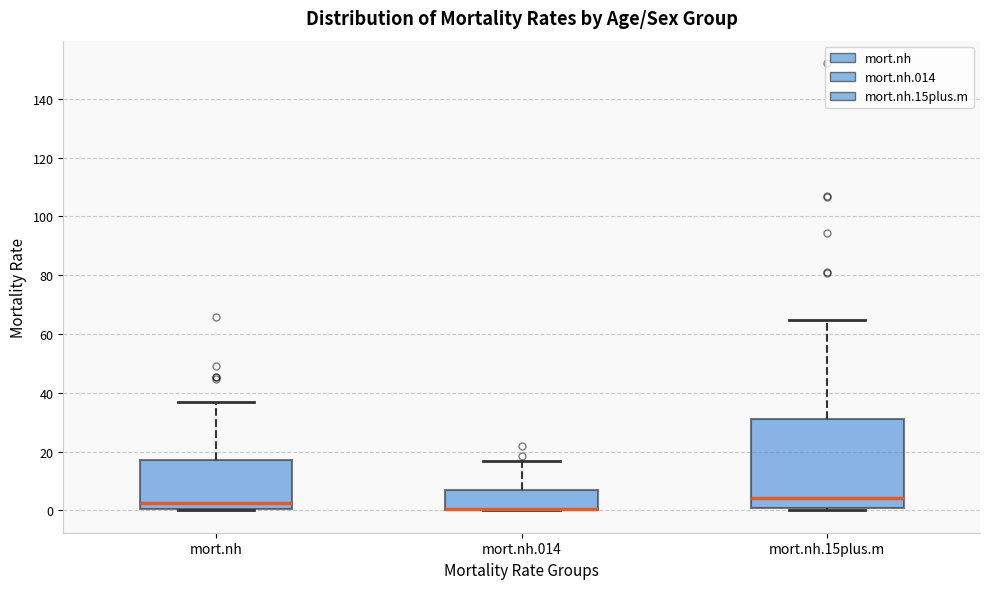

Reading left to right, transcribe this box plot: for each box, give where its median line is, the range the box spans, and where its two whiskers end, as read against the y-axis. The values are not printed on the chart, so give them approximately, as read against the axis.

mort.nh: median 2, box 0 to 18, whiskers 0 to 36
mort.nh.014: median 0 (drawn on the box's lower edge), box 0 to 6, whiskers 0 to 16
mort.nh.15plus.m: median 4, box 0 to 30, whiskers 0 (just below the box's lower edge) to 64